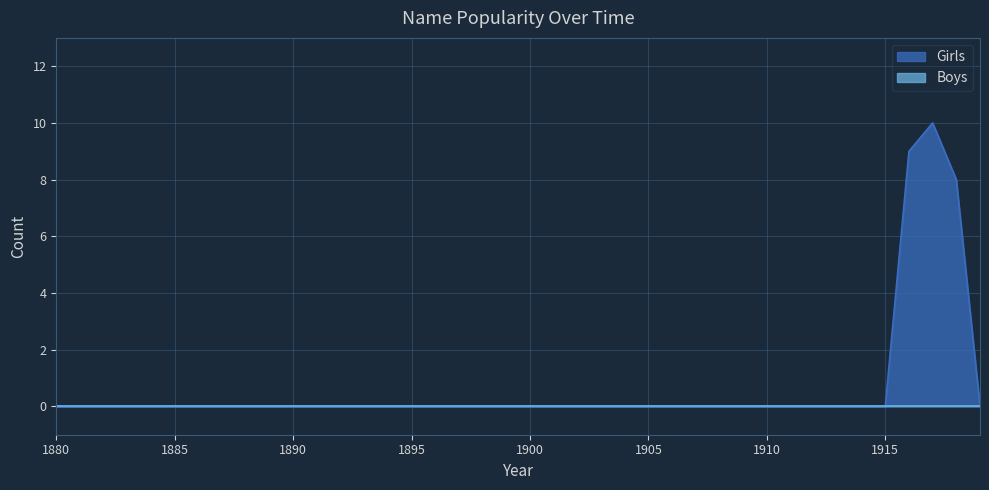

Count the number of categories in the chart.

40